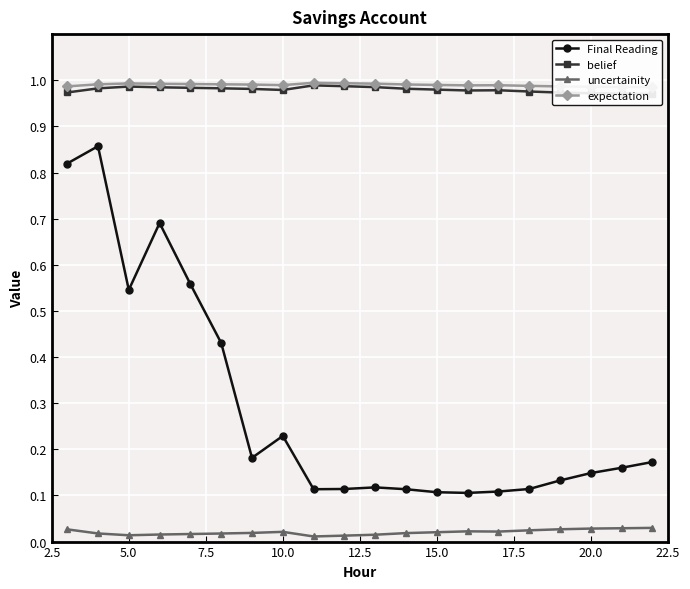

True or false: Final Reading has more than 0 points higher than both neighbors.

True